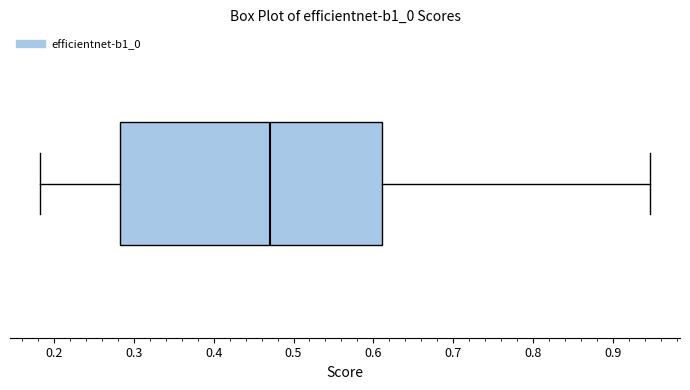

Read this box plot against the x-axis: the position of the median line, the range covered by the box, and the ends of both whiskers. The values are not printed on the chart, so give them approximately, as read against the axis.

median 0.47, box 0.28 to 0.61, whiskers 0.18 to 0.95